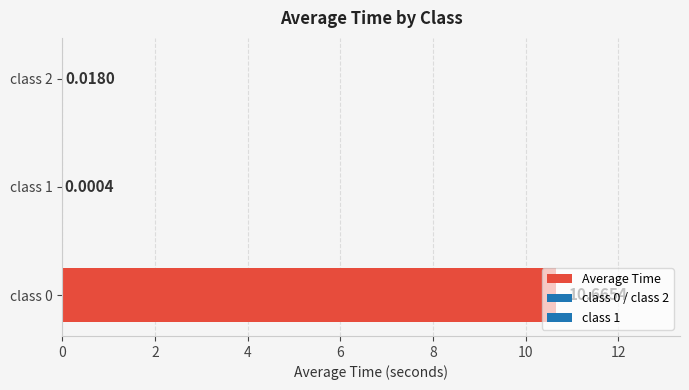

Are the bars horizontal?

Yes